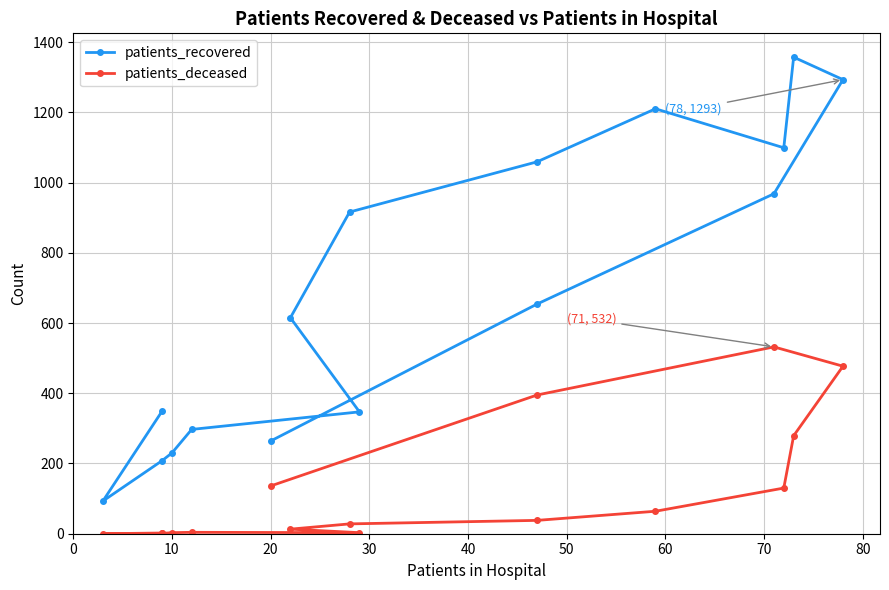

True or false: patients_deceased has a value of 15 at 80.

False